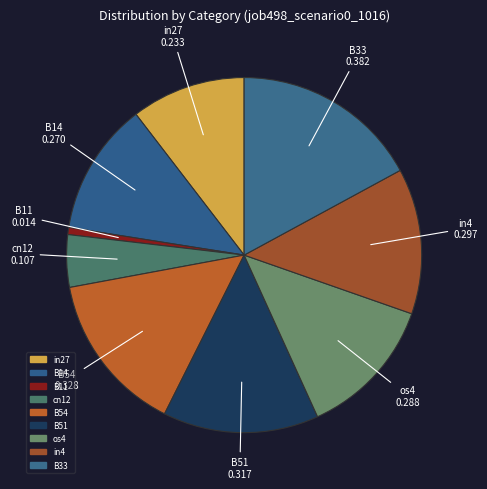

How many segments does this pie chart have?

9